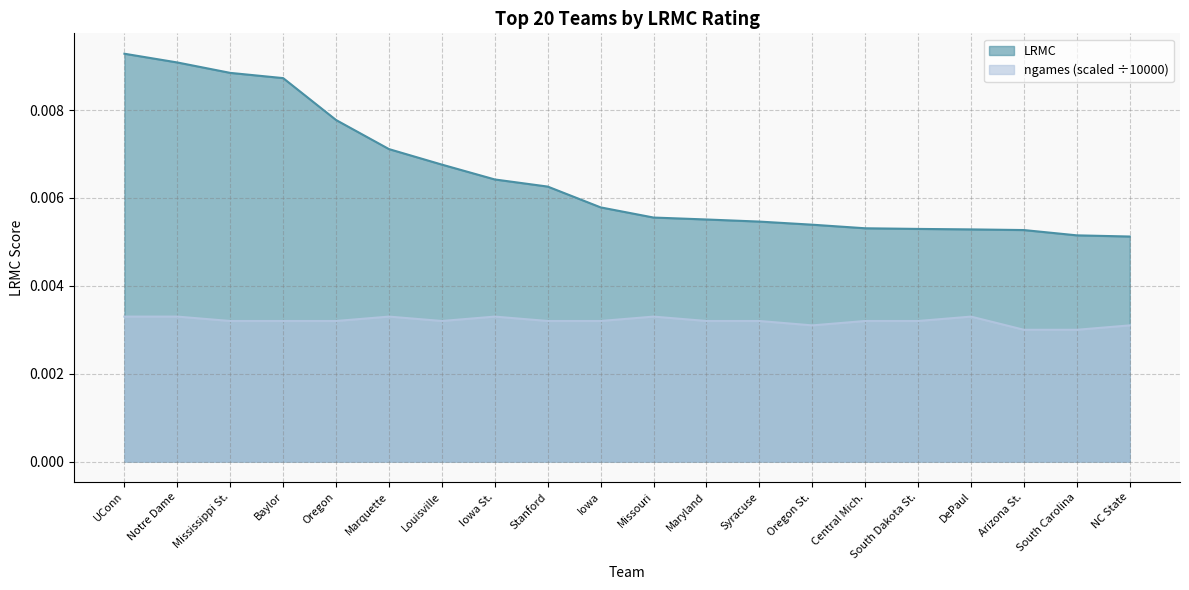

Count the number of categories in the chart.

20